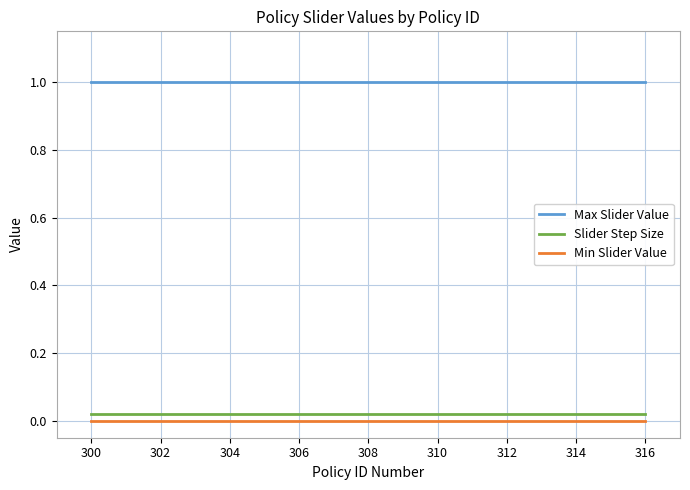

Which series has the largest total across all categories?

Max Slider Value